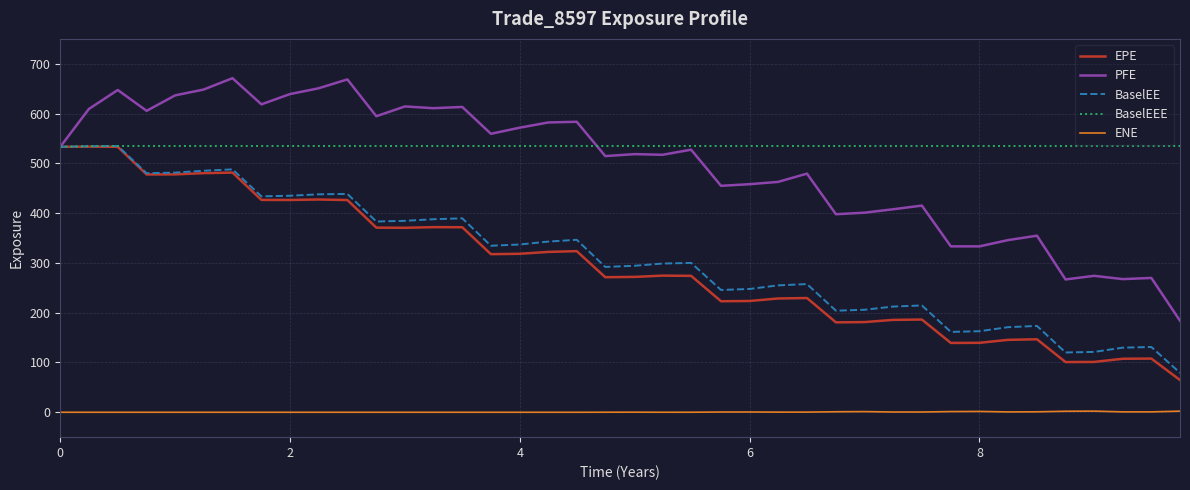

Which series has the largest total across all categories?

BaselEEE